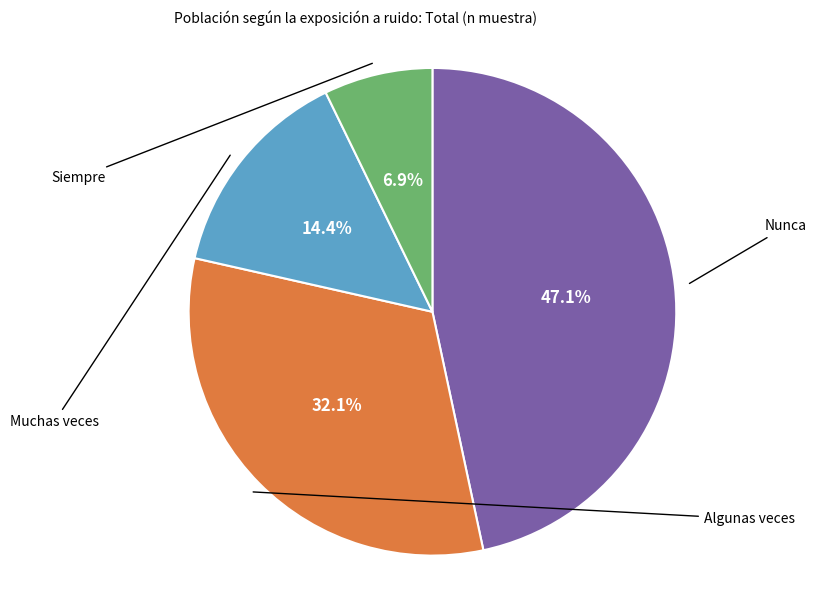

Rank the categories by value from lowest to highest.

Siempre, Muchas veces, Algunas veces, Nunca